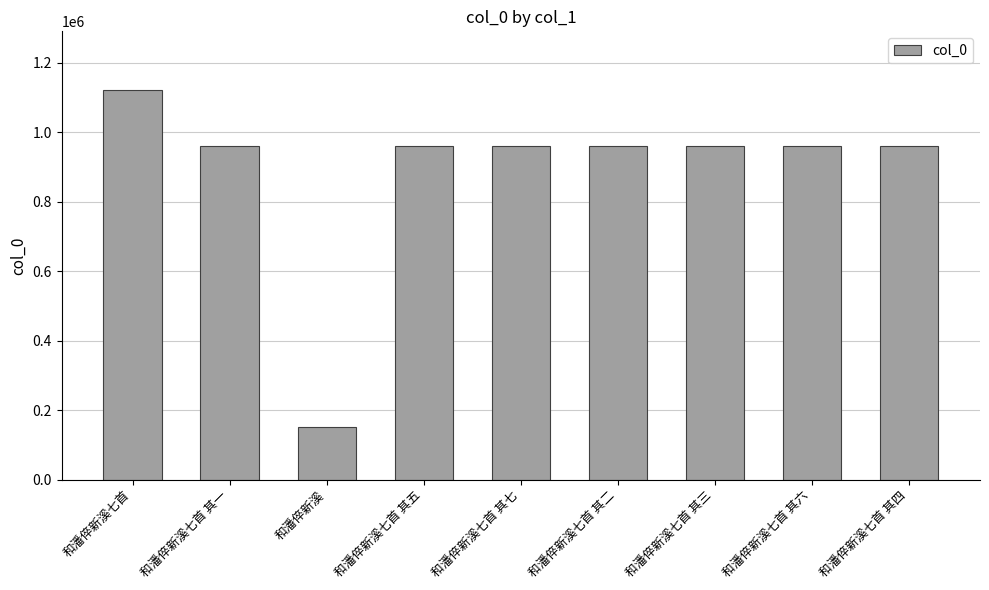

What is the difference between the maximum and minimum values?

971824